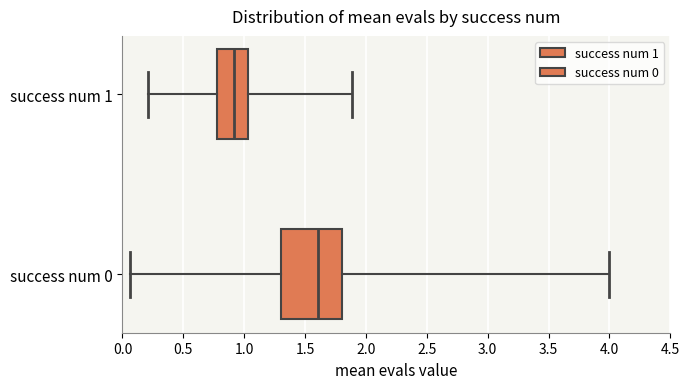

Reading bottom to top, read every box against the x-axis: the position of its median line, the range the box covers, and the ends of its whiskers. The values are not printed on the chart, so give them approximately, as read against the axis.

success num 0: median 1.60, box 1.30 to 1.80, whiskers 0.05 to 4.00
success num 1: median 0.90, box 0.80 to 1.05, whiskers 0.20 to 1.90